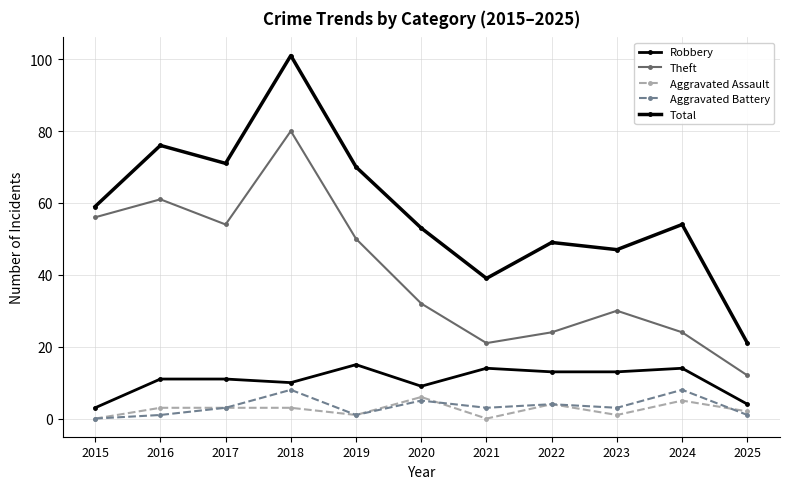

How many lines are shown in the chart?

5